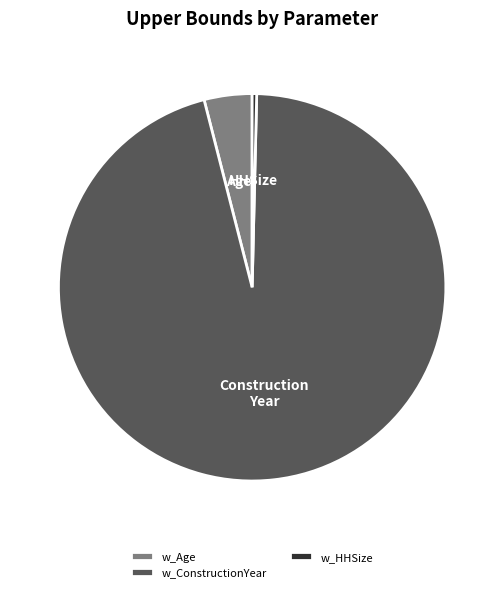

Is the sum of w_ConstructionYear and w_Age greater than half?

Yes